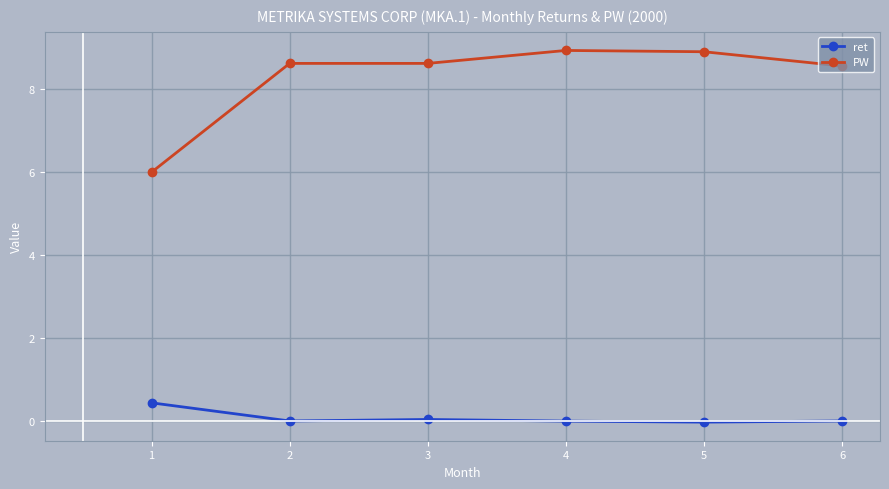

What are all the series names shown in the legend?

ret, PW